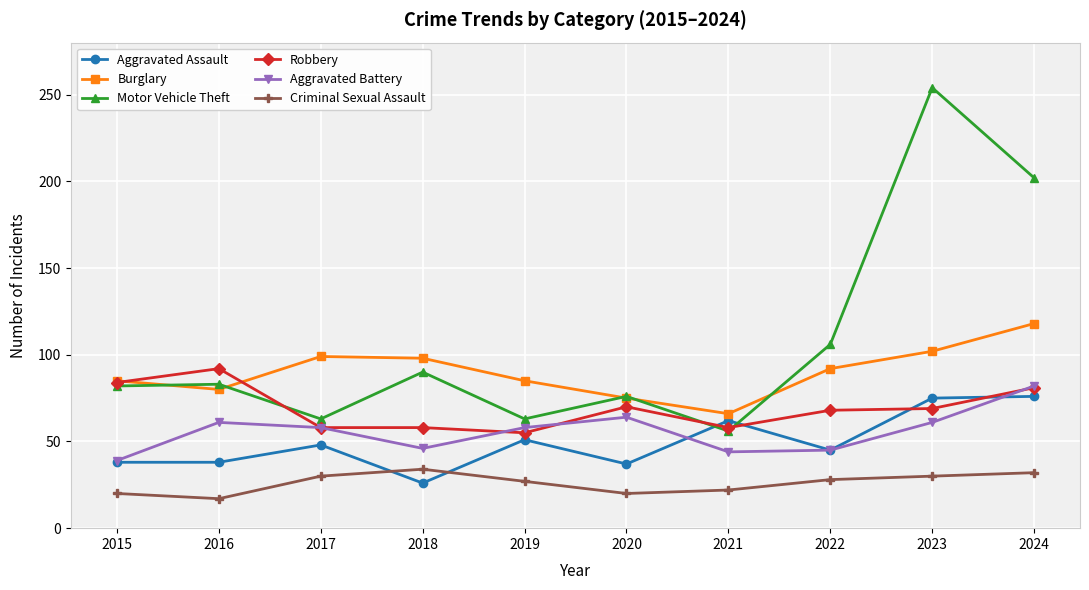

In Criminal Sexual Assault, how many points are lower than both neighbors (excluding endpoints)?

2